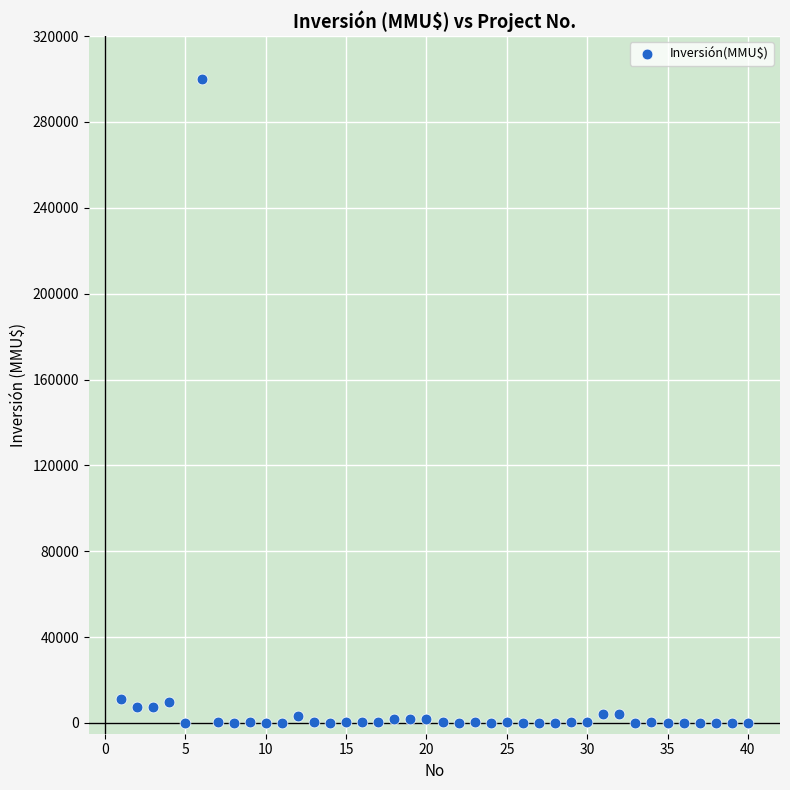

What is the range of Y values (max minus min)?

300000